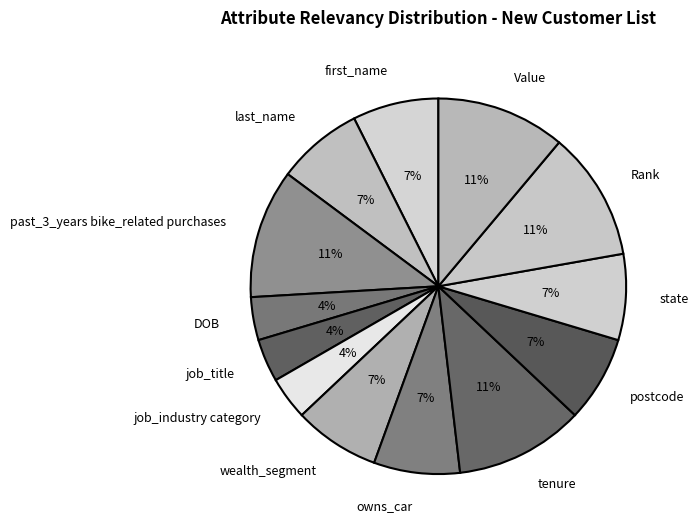

Count the number of slices in the pie.

13